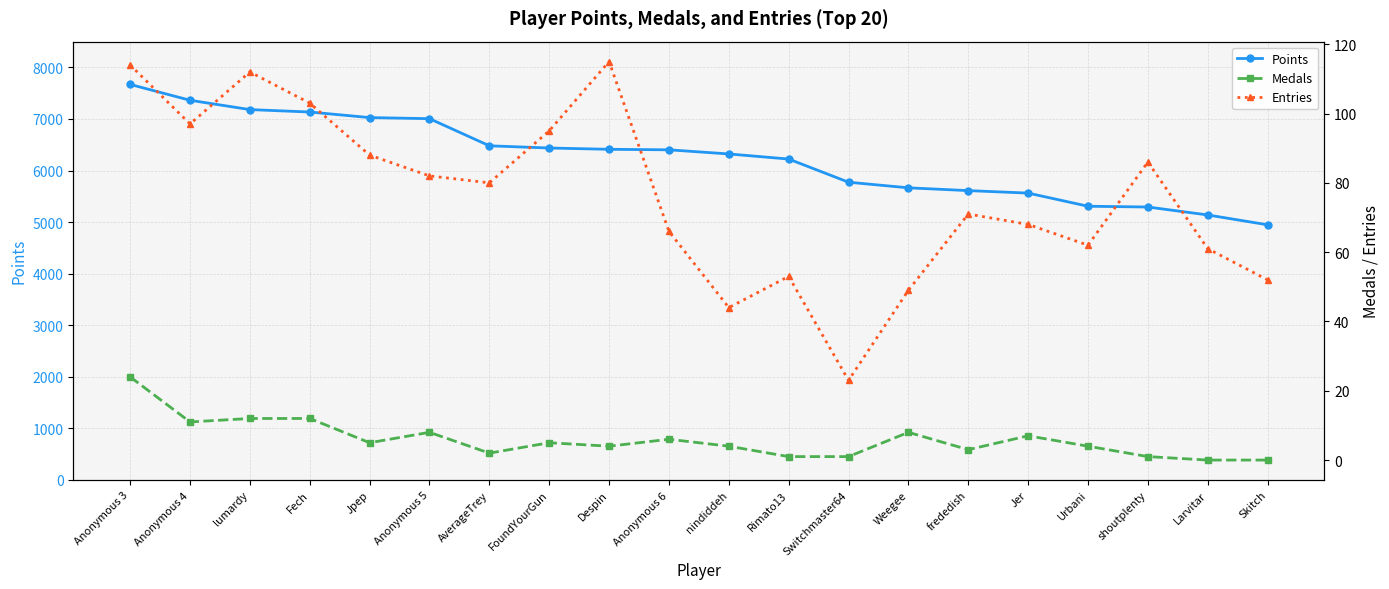

True or false: Entries and Medals intersect in this chart.

False